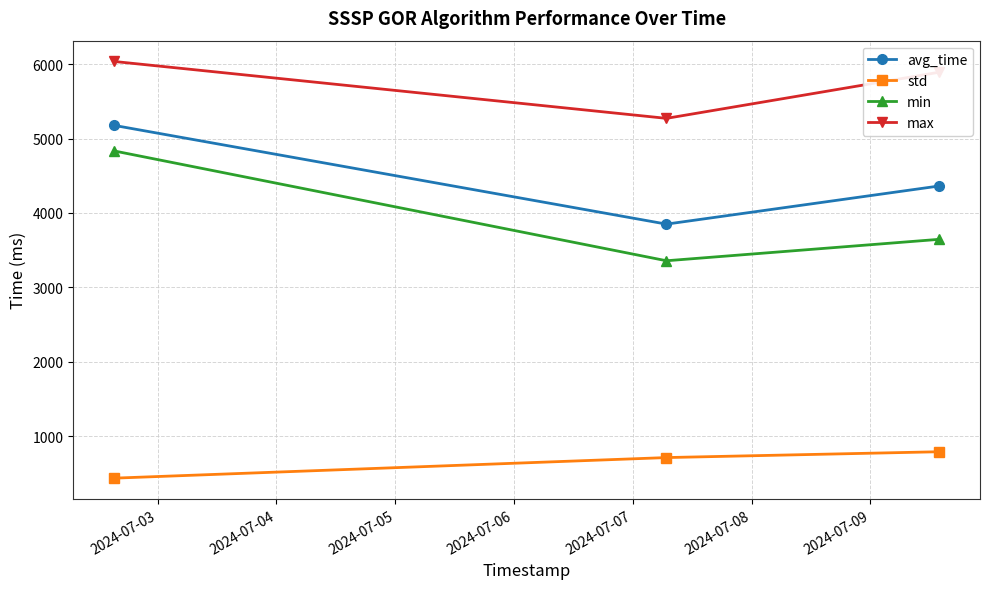

Which series has the widest spread of values?

min